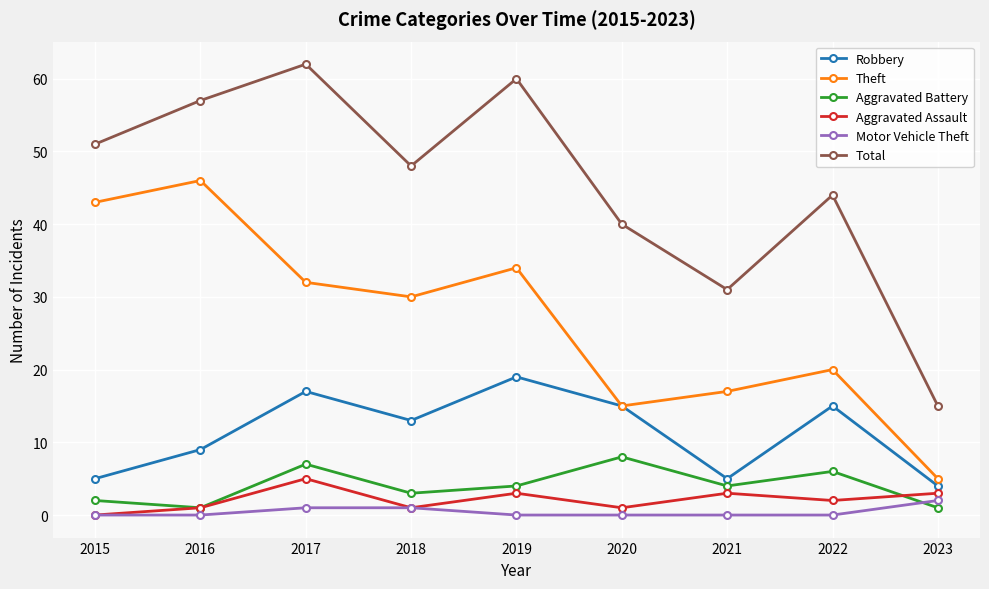

Reading left to right, transcribe all the data shown in this chart.

Robbery: 2015=5	2016=9	2017=17	2018=13	2019=19	2020=15	2021=5	2022=15	2023=4
Theft: 2015=43	2016=46	2017=32	2018=30	2019=34	2020=15	2021=17	2022=20	2023=5
Aggravated Battery: 2015=2	2016=1	2017=7	2018=3	2019=4	2020=8	2021=4	2022=6	2023=1
Aggravated Assault: 2015=0	2016=1	2017=5	2018=1	2019=3	2020=1	2021=3	2022=2	2023=3
Motor Vehicle Theft: 2015=0	2016=0	2017=1	2018=1	2019=0	2020=0	2021=0	2022=0	2023=2
Total: 2015=51	2016=57	2017=62	2018=48	2019=60	2020=40	2021=31	2022=44	2023=15